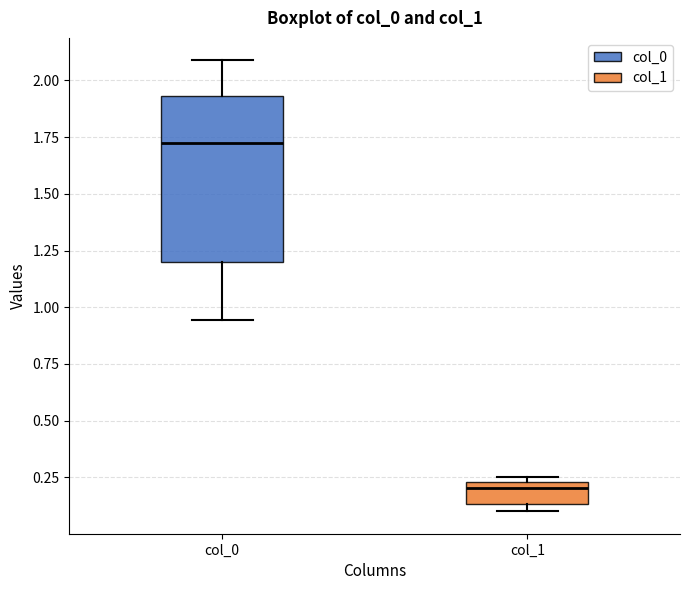

Reading left to right, transcribe this box plot: for each box, give where its median line is, the range the box spans, and where its two whiskers end, as read against the y-axis. The values are not printed on the chart, so give them approximately, as read against the axis.

col_0: median 1.70, box 1.20 to 1.95, whiskers 0.95 to 2.10
col_1: median 0.20, box 0.15 to 0.25, whiskers 0.10 to 0.25 (just above the box's upper edge)